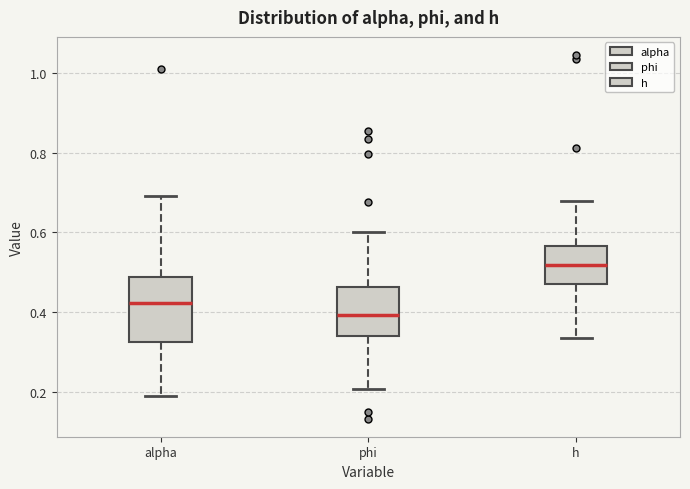

Reading left to right, transcribe this box plot: for each box, give where its median line is, the range the box spans, and where its two whiskers end, as read against the y-axis. The values are not printed on the chart, so give them approximately, as read against the axis.

alpha: median 0.42, box 0.32 to 0.48, whiskers 0.18 to 0.70
phi: median 0.40, box 0.34 to 0.46, whiskers 0.20 to 0.60
h: median 0.52, box 0.46 to 0.56, whiskers 0.34 to 0.68